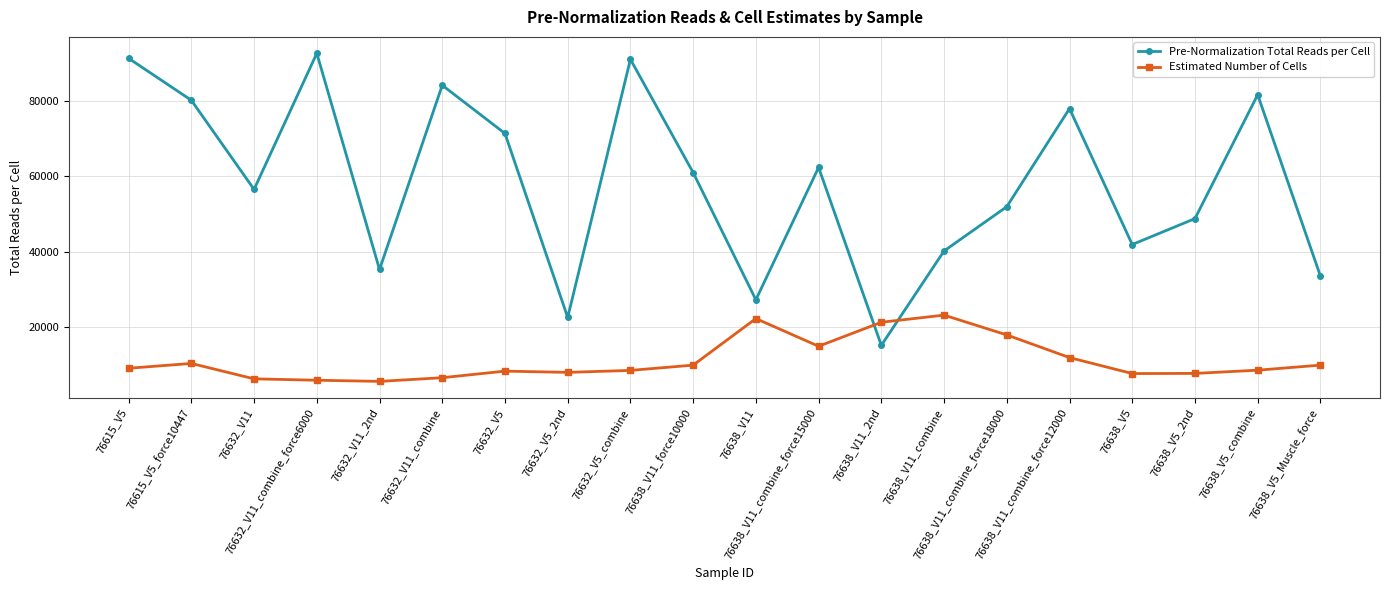

At 76638_V11_force10000, list the series in order from smallest to largest.

Estimated Number of Cells, Pre-Normalization Total Reads per Cell